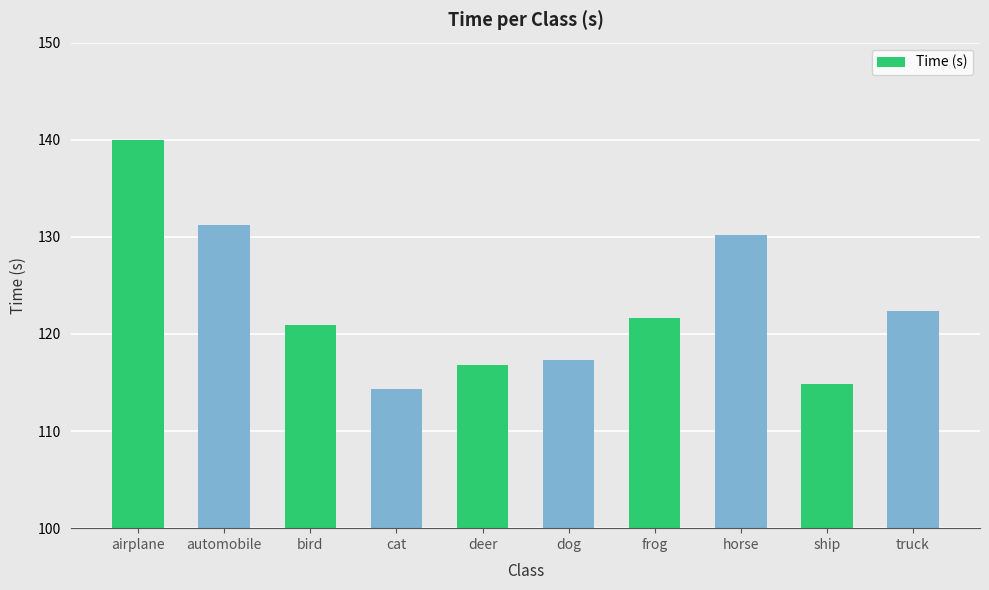

List the labels in order of value, smallest first.

cat, ship, deer, dog, bird, frog, truck, horse, automobile, airplane